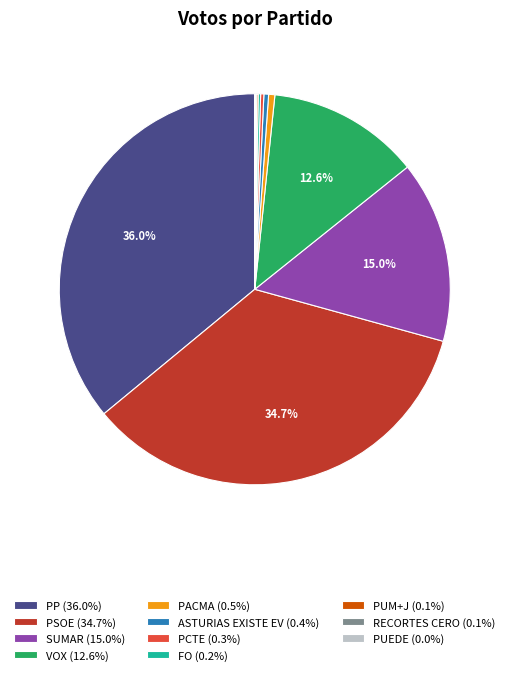

Does any single category account for the majority?

No